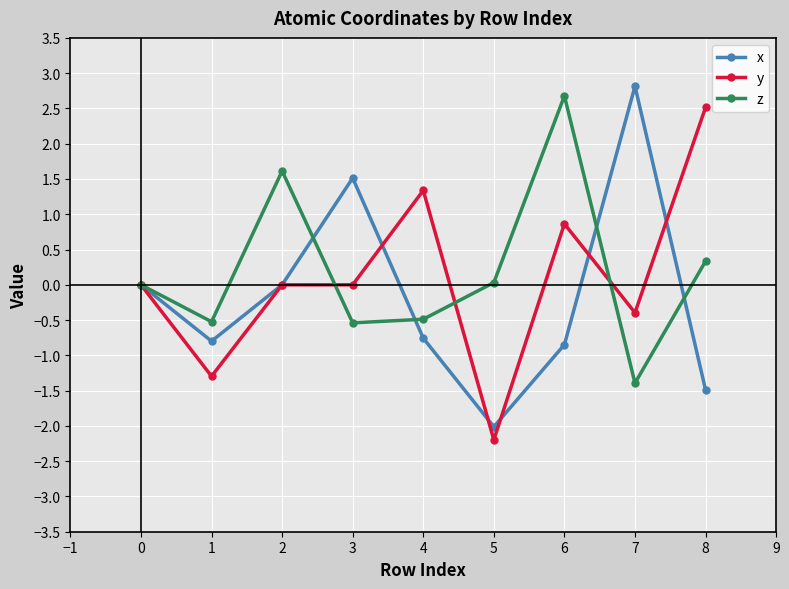

What is the difference between the maximum and minimum values in the z series?

4.1